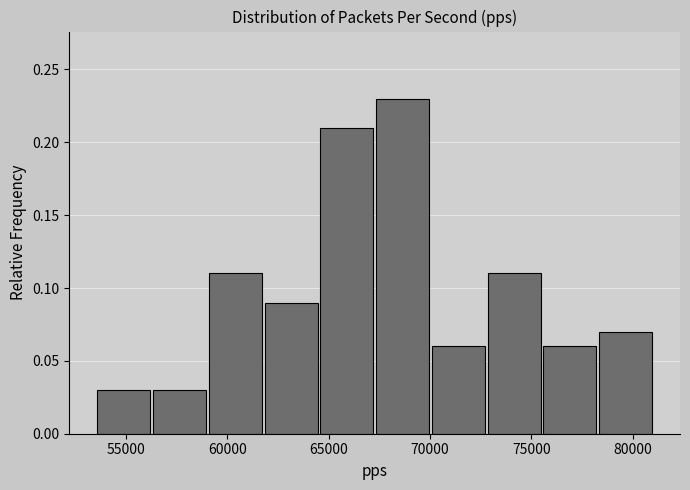

Reading left to right, list every bar in this chart as the range it spans on the x-axis followed by its height. Neither the bar edges nor the heights are printed on the chart, so give them approximately, as read against the axes.

53500 to 56500: 0.03
56500 to 59000: 0.03
59000 to 62000: 0.11
62000 to 64500: 0.09
64500 to 67500: 0.21
67500 to 70000: 0.23
70000 to 73000: 0.06
73000 to 75500: 0.11
75500 to 78500: 0.06
78500 to 81000: 0.07